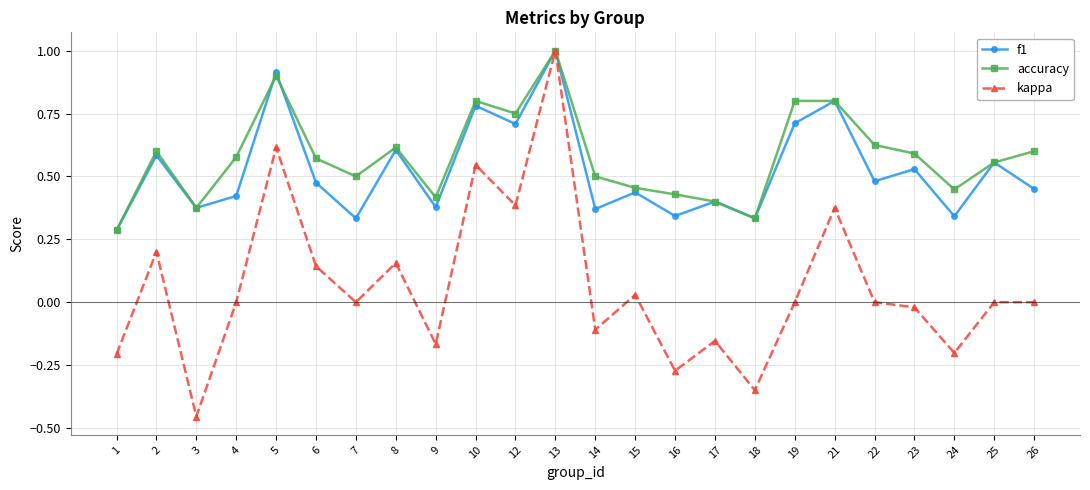

The accuracy series shows 0.6 at 23. True or false?

True